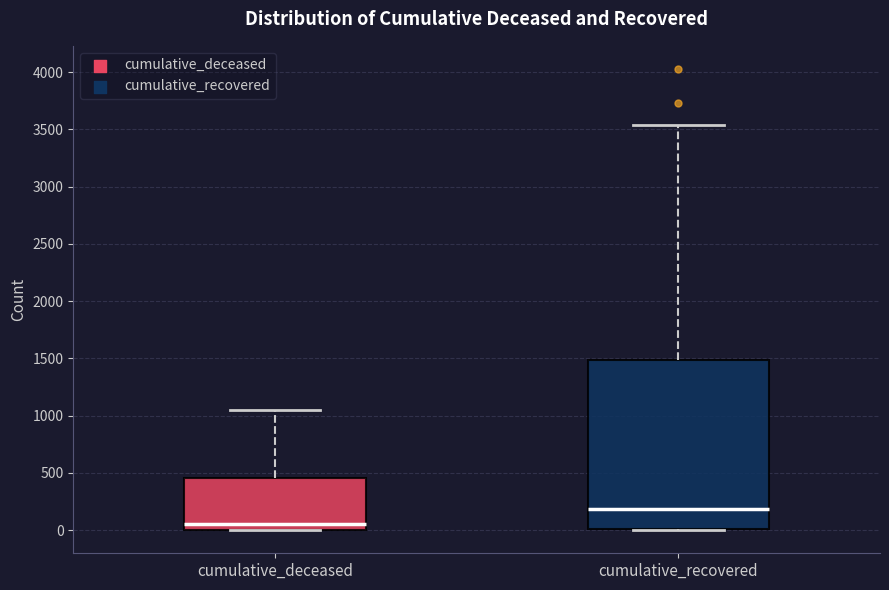

Reading left to right, transcribe this box plot: for each box, give where its median line is, the range the box spans, and where its two whiskers end, as read against the y-axis. The values are not printed on the chart, so give them approximately, as read against the axis.

cumulative_deceased: median 50, box 0 to 450, whiskers 0 to 1050
cumulative_recovered: median 200, box 0 to 1500, whiskers 0 to 3550